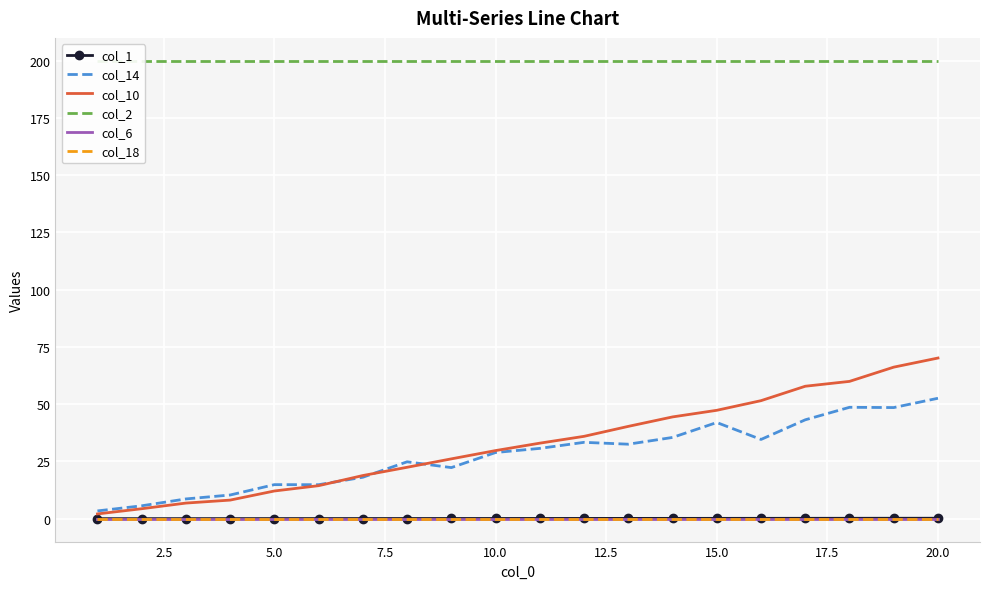

True or false: col_2 has a value of 331.0 at 10.

False